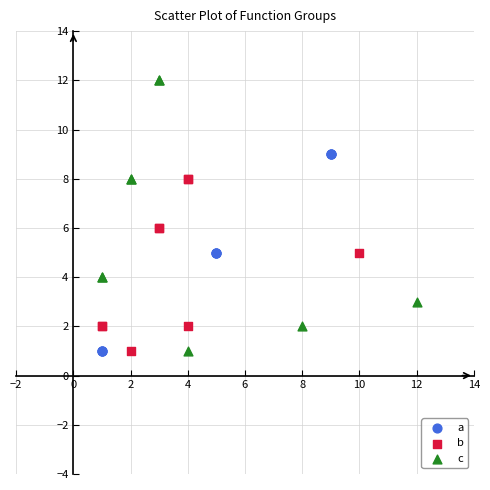

Which series has the widest spread of Y values?

c